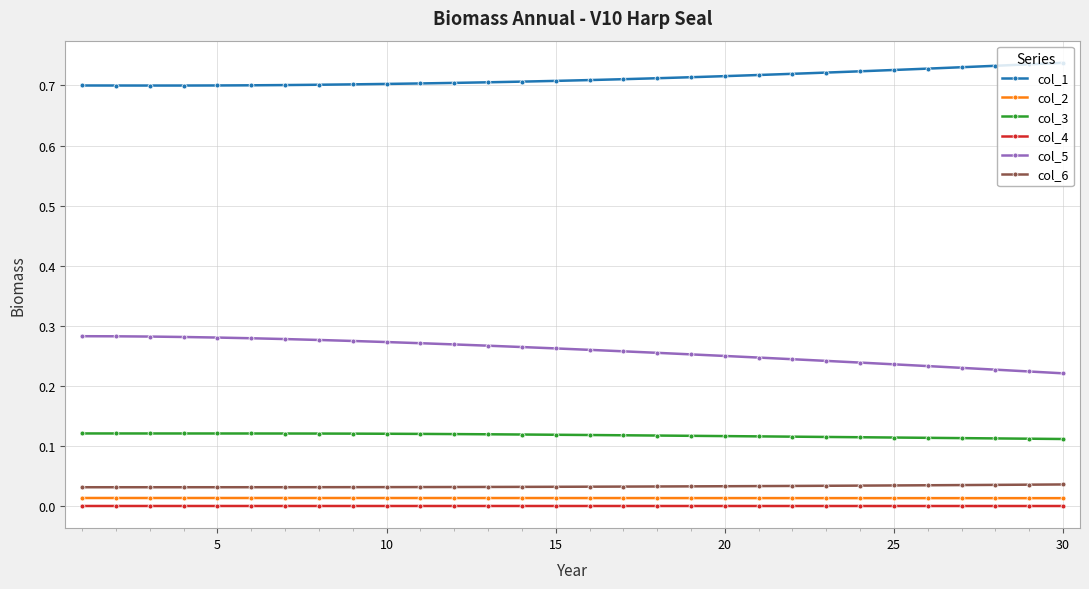

How many series are shown in this chart?

6